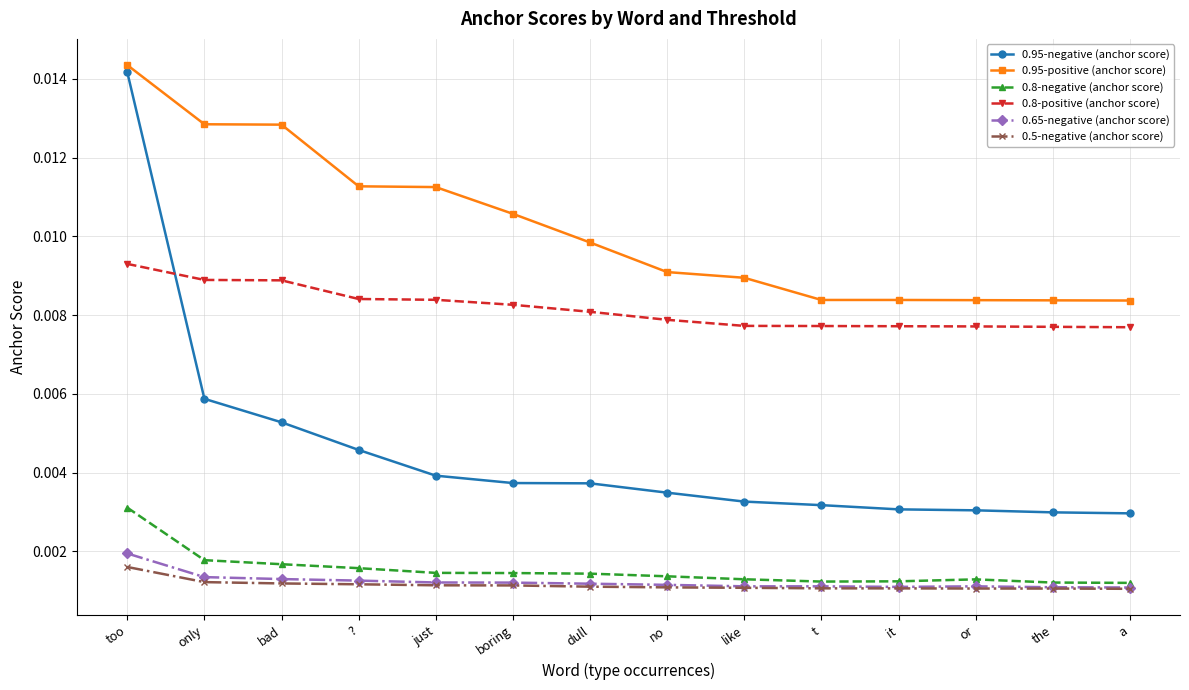

What is the label of the 3rd point from the left?

bad